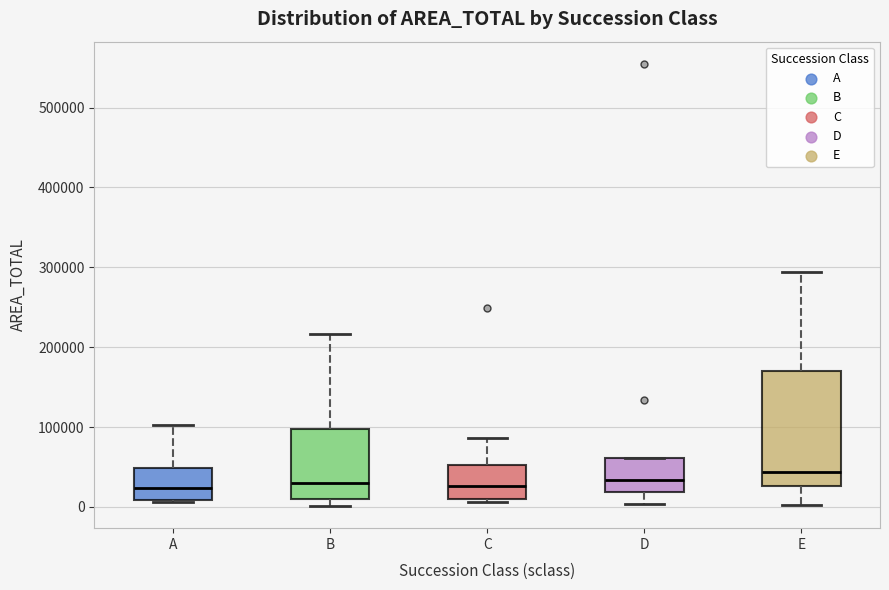

Reading left to right, transcribe this box plot: for each box, give where its median line is, the range the box spans, and where its two whiskers end, as read against the y-axis. The values are not printed on the chart, so give them approximately, as read against the axis.

A: median 20000, box 10000 to 50000, whiskers 10000 to 100000
B: median 30000, box 10000 to 100000, whiskers 0 to 220000
C: median 30000, box 10000 to 50000, whiskers 10000 (just below the box's lower edge) to 90000
D: median 30000, box 20000 to 60000, whiskers 0 to 60000
E: median 40000, box 30000 to 170000, whiskers 0 to 290000